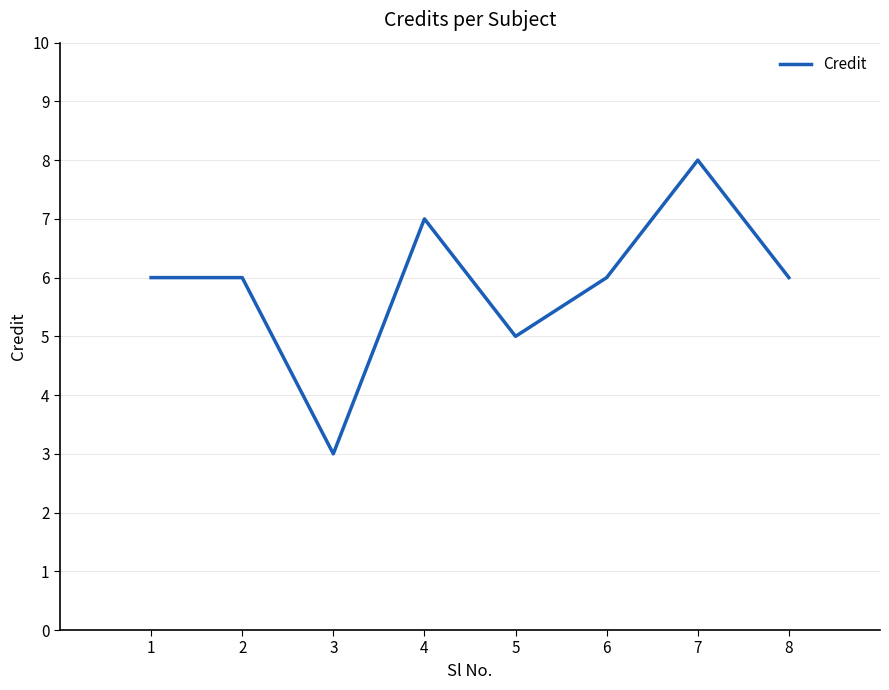

Which category has the lowest value across all series?

3